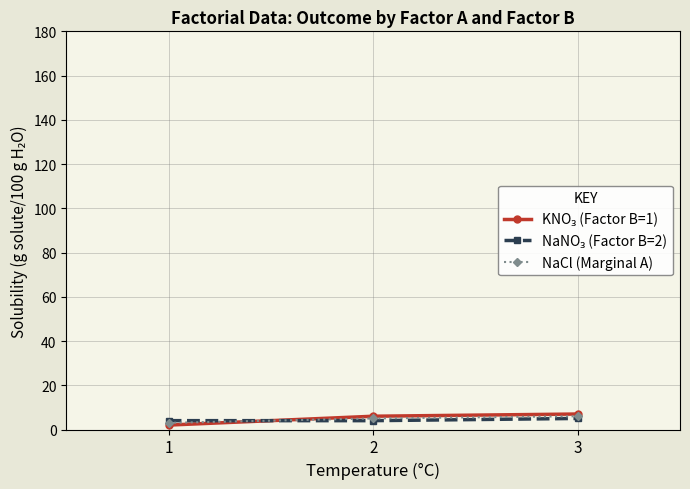

What is the maximum value shown in the chart?

7